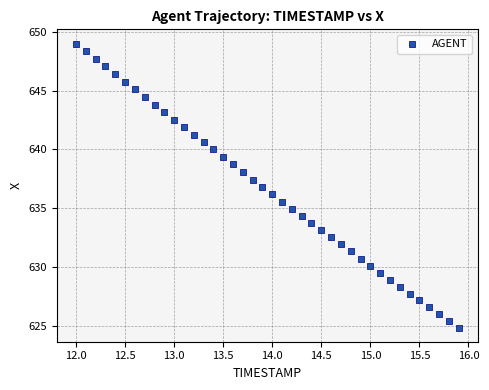

What is the range of Y values (max minus min)?

24.2